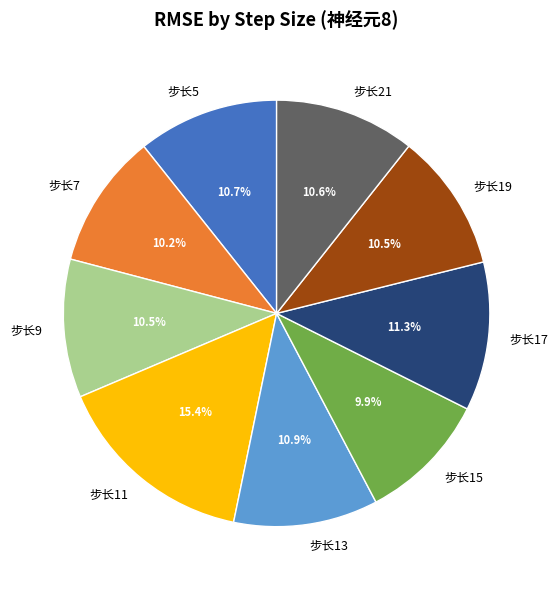

Does 步长15 account for over 50% of the chart?

No